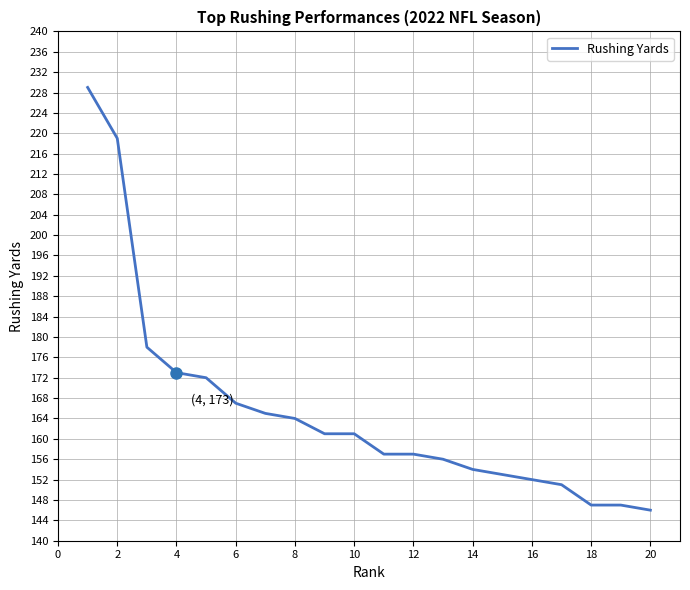

What is the minimum value shown in the chart?

146